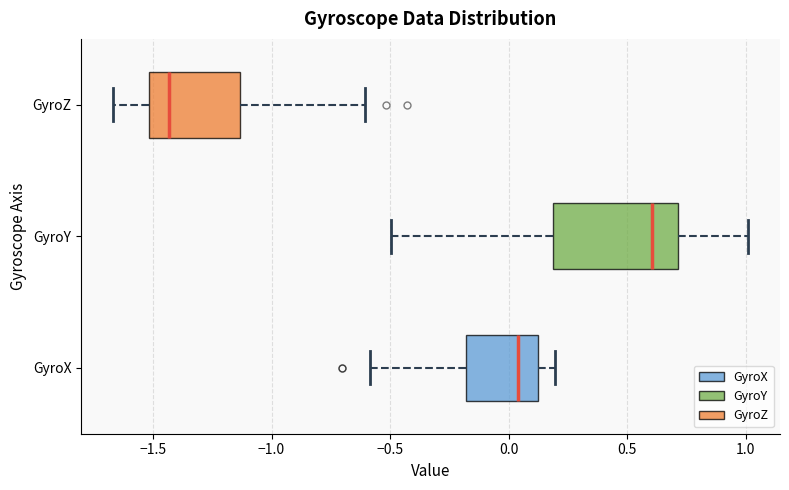

Reading bottom to top, read every box against the x-axis: the position of its median line, the range the box covers, and the ends of its whiskers. The values are not printed on the chart, so give them approximately, as read against the axis.

GyroX: median 0.05, box -0.20 to 0.10, whiskers -0.60 to 0.20
GyroY: median 0.60, box 0.20 to 0.70, whiskers -0.50 to 1.00
GyroZ: median -1.45, box -1.50 to -1.15, whiskers -1.65 to -0.60